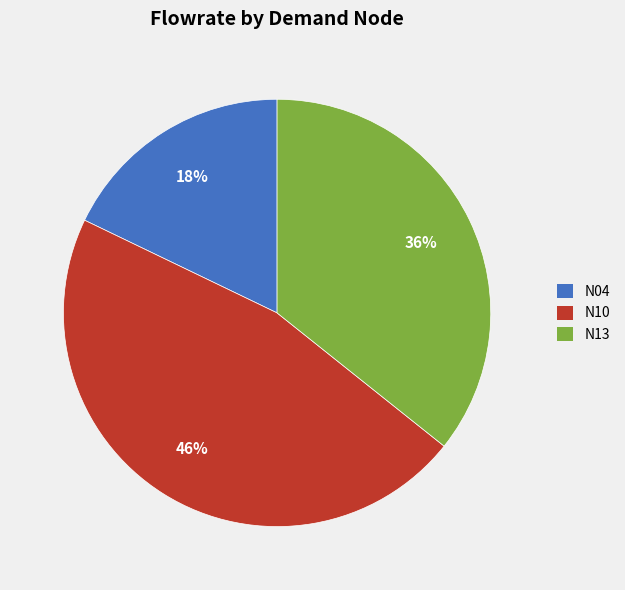

Is the sum of N10 and N13 greater than half?

Yes